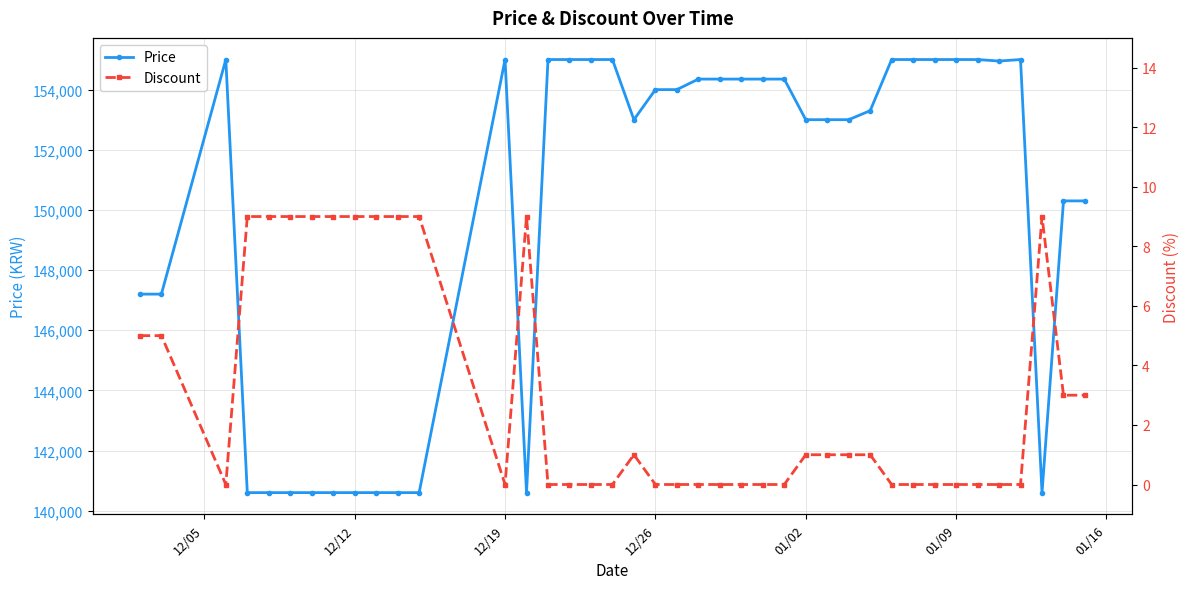

True or false: Discount and Price cross at least once.

False